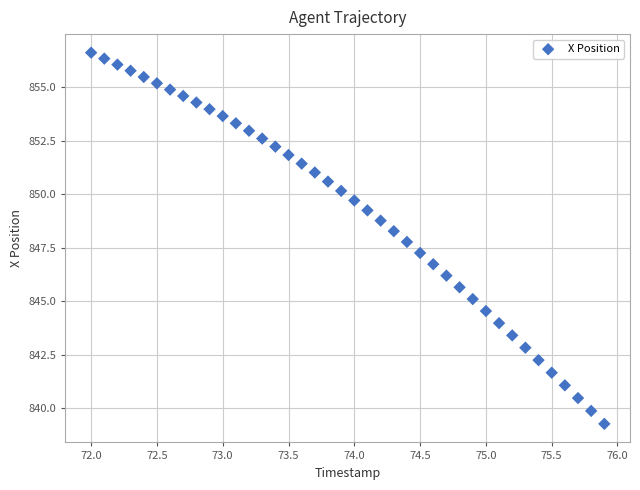

What is the range of X values (max minus min)?

3.9